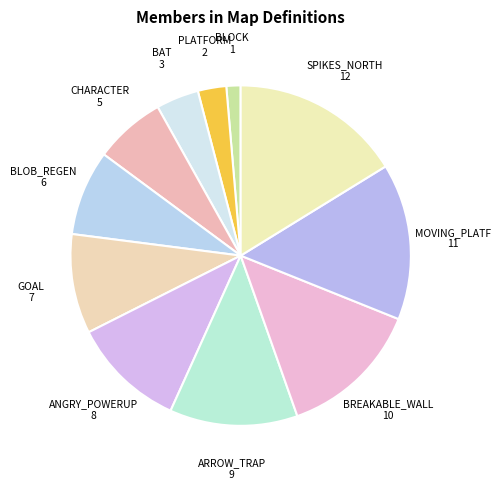

Rank the categories by value from lowest to highest.

BLOCK, PLATFORM, BAT, CHARACTER, BLOB_REGEN, GOAL, ANGRY_POWERUP, ARROW_TRAP, BREAKABLE_WALL, MOVING_PLATF, SPIKES_NORTH